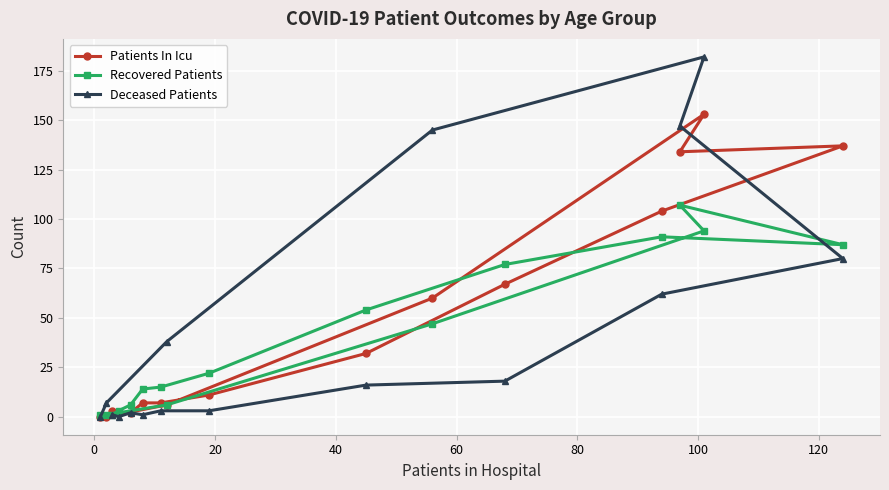

Which series has the largest range (max minus min)?

Deceased Patients